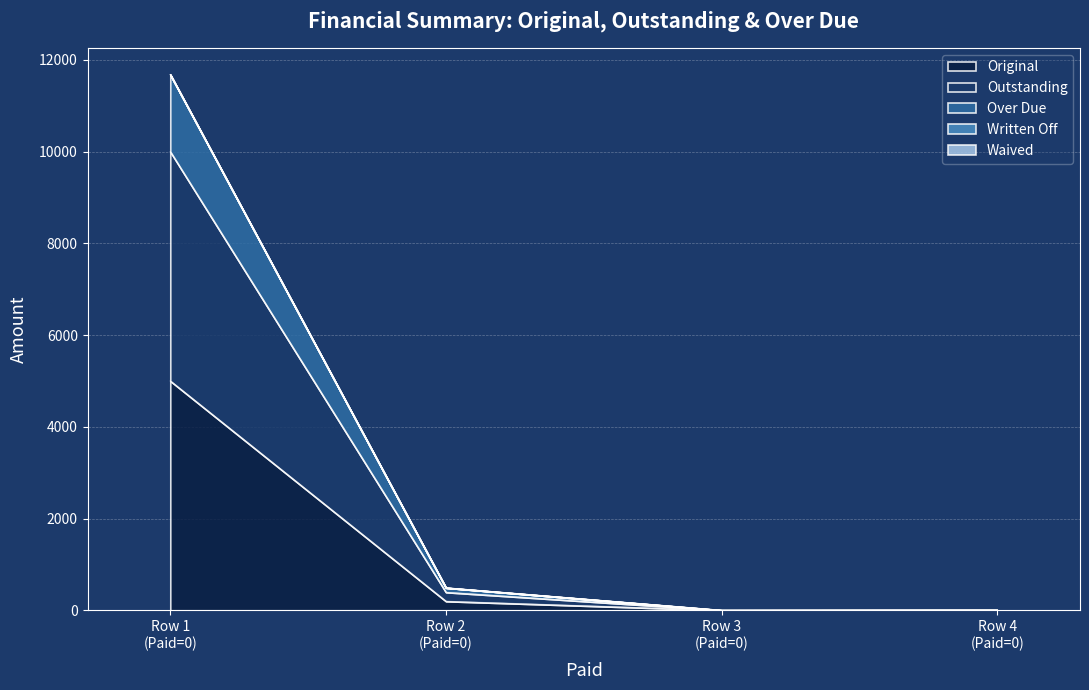

True or false: Original and Outstanding cross at least once.

False